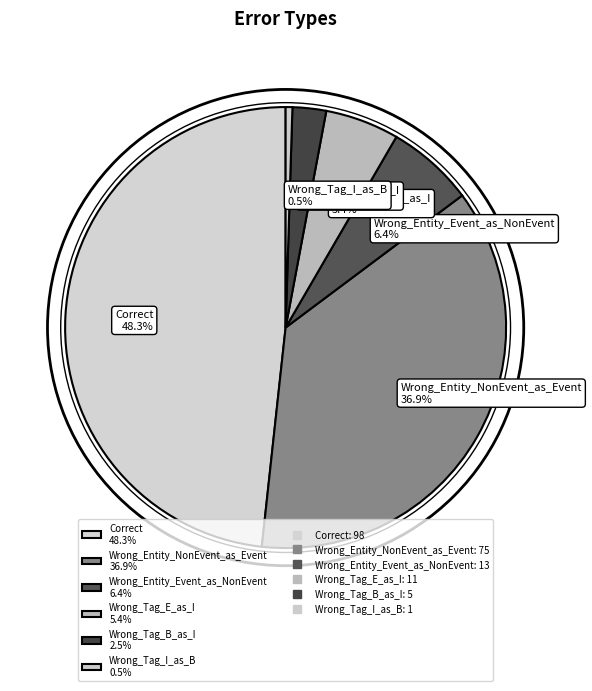

Which category has the biggest portion of the pie?

Correct